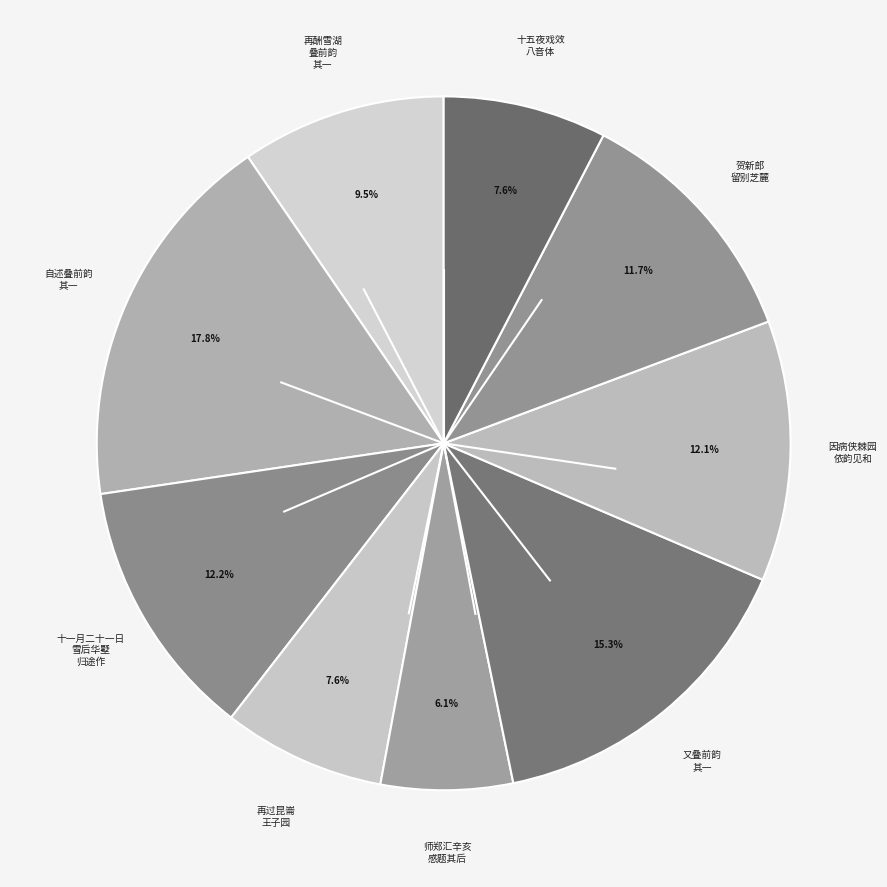

What portion of the pie excludes 因病侠棘园 依韵见和?

87.9%